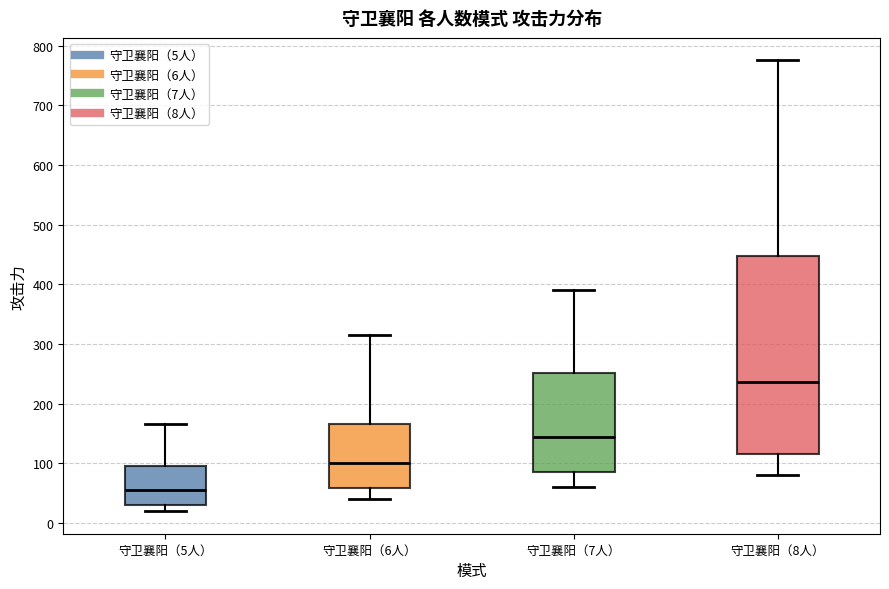

Reading left to right, read every box against the y-axis: the position of its median line, the range the box covers, and the ends of its whiskers. The values are not printed on the chart, so give them approximately, as read against the axis.

守卫襄阳（5人）: median 60, box 30 to 100, whiskers 20 to 170
守卫襄阳（6人）: median 100, box 60 to 170, whiskers 40 to 320
守卫襄阳（7人）: median 140, box 90 to 250, whiskers 60 to 390
守卫襄阳（8人）: median 240, box 120 to 450, whiskers 80 to 780